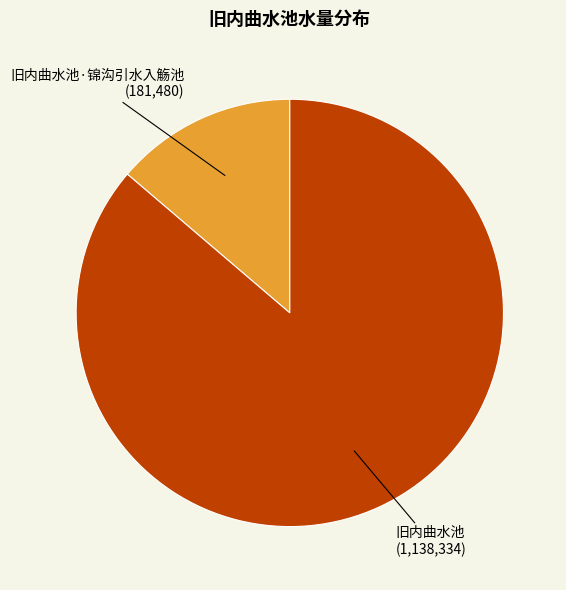

Is there any slice that represents more than half of the pie?

Yes